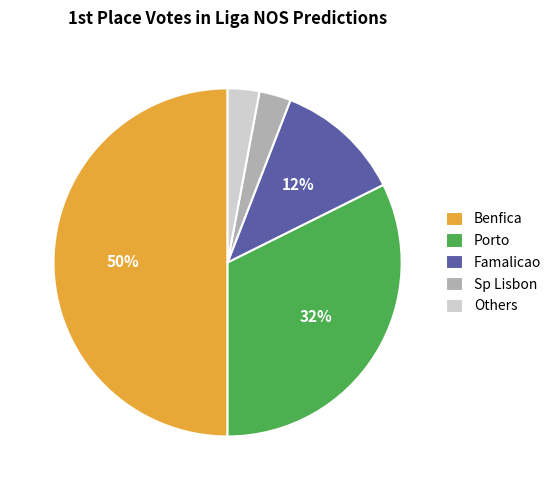

Count the number of slices in the pie.

5